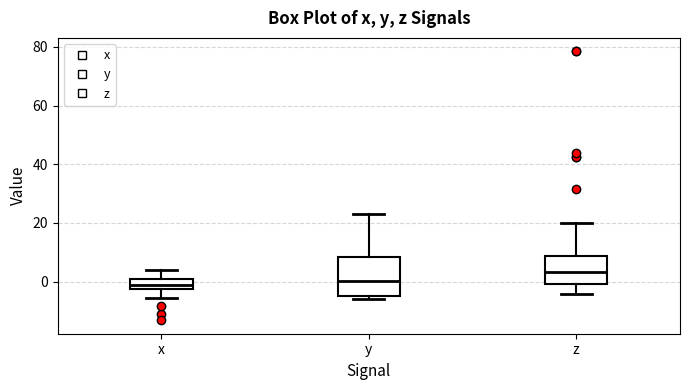

Reading left to right, read every box against the y-axis: the position of its median line, the range the box covers, and the ends of its whiskers. The values are not printed on the chart, so give them approximately, as read against the axis.

x: median -2 (inside the box), box -2 to 0, whiskers -6 to 4
y: median 0, box -4 to 8, whiskers -6 to 22
z: median 4, box 0 to 8, whiskers -4 to 20